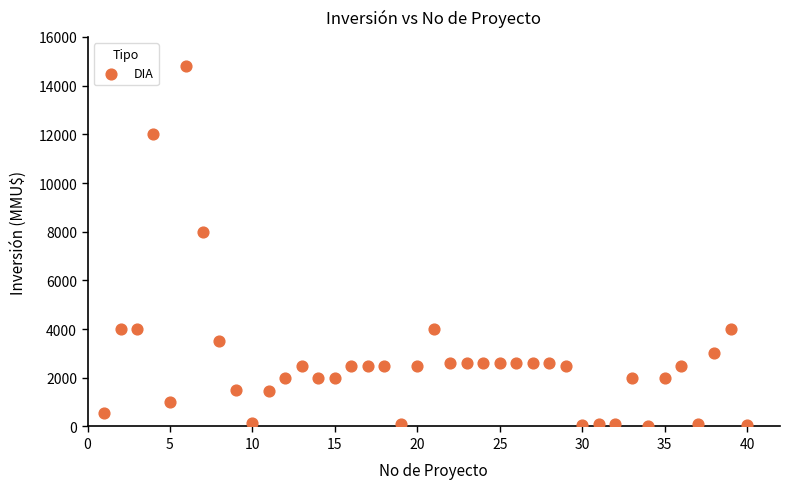

What is the range of Y values (max minus min)?

14800